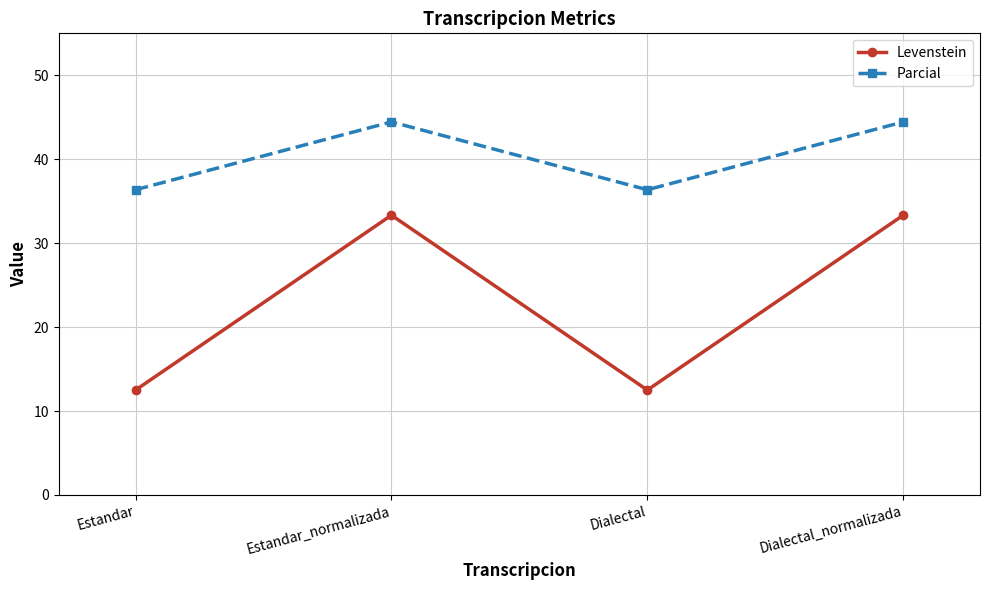

Rank the series at Estandar_normalizada from lowest to highest value.

Levenstein, Parcial